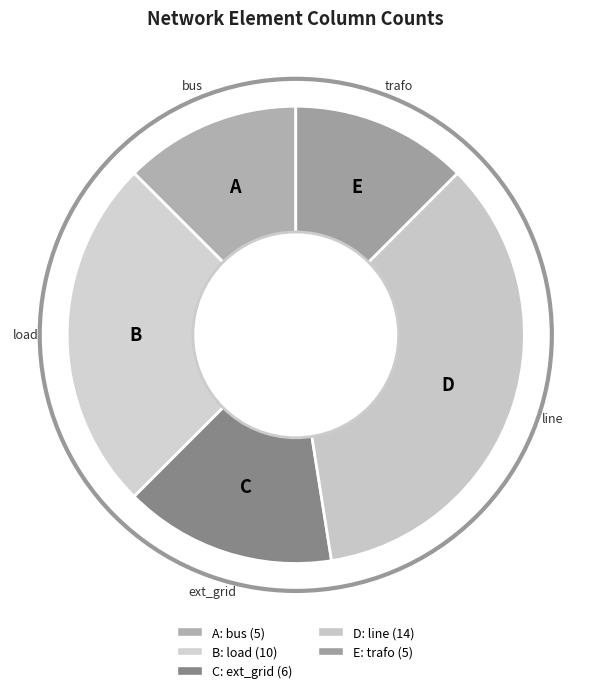

Count the number of slices in the pie.

5